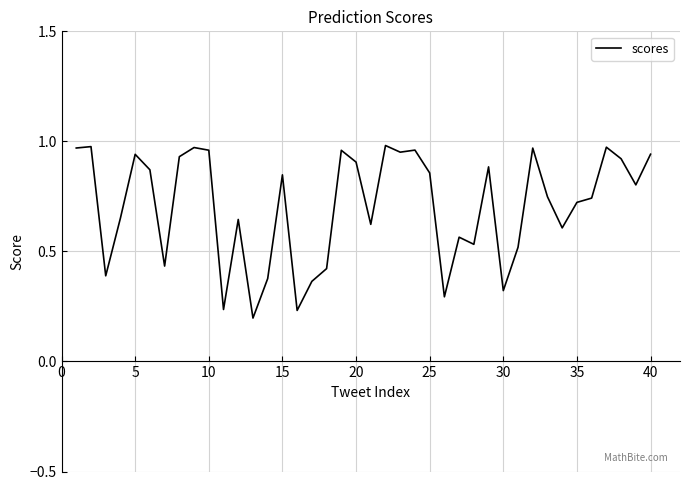

How many lines are shown in the chart?

1